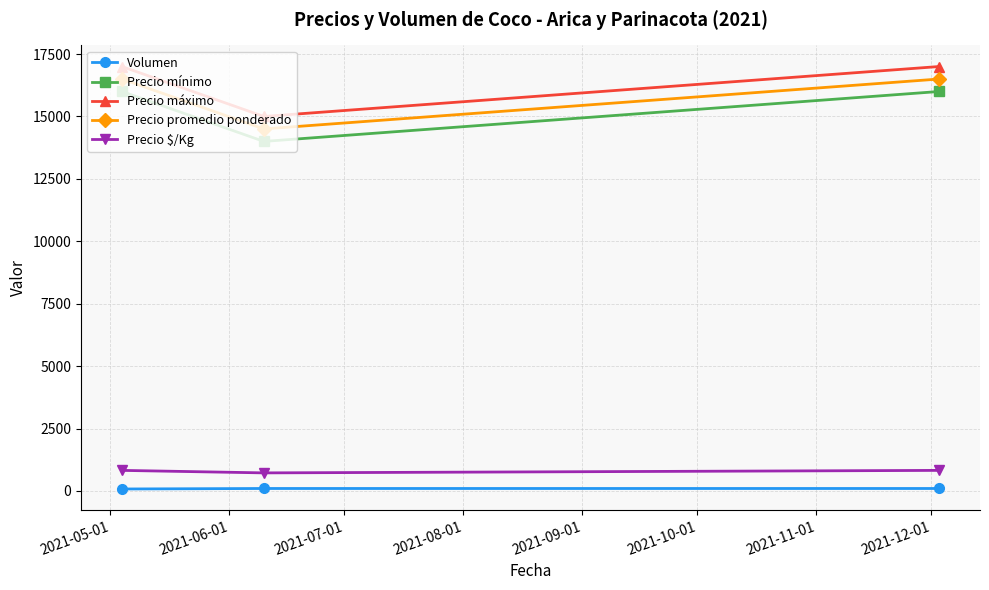

What is the average value of the Volumen series?

93